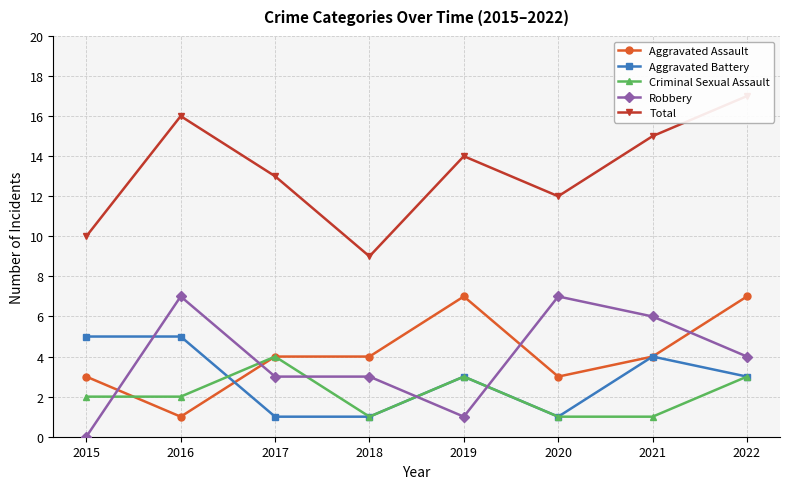

How many lines are shown in the chart?

5